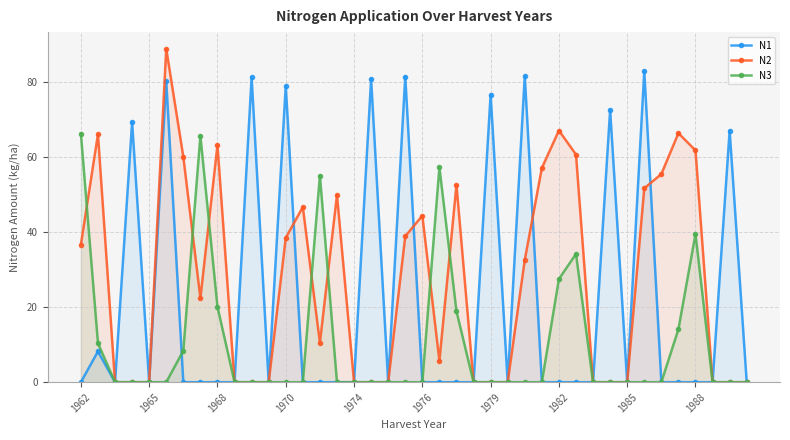

What are all the series names shown in the legend?

N1, N2, N3